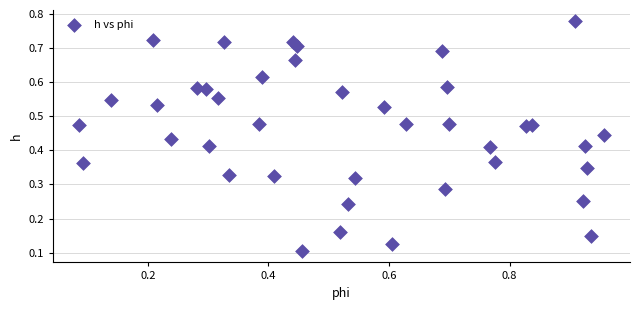

What is the range of X values (max minus min)?

0.9